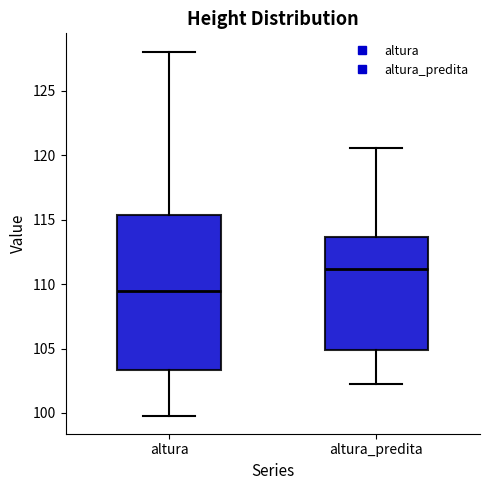

Which box is the tallest, from its lower edge to its upper edge?

altura